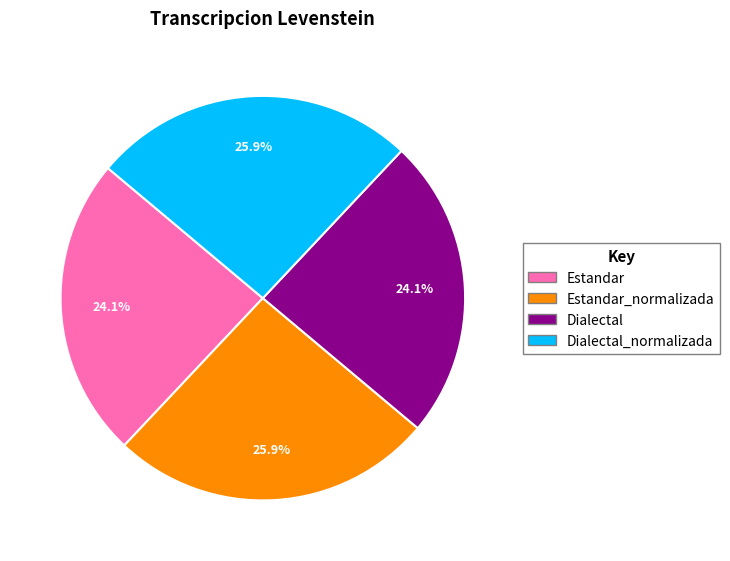

Is there a majority slice in this chart?

No